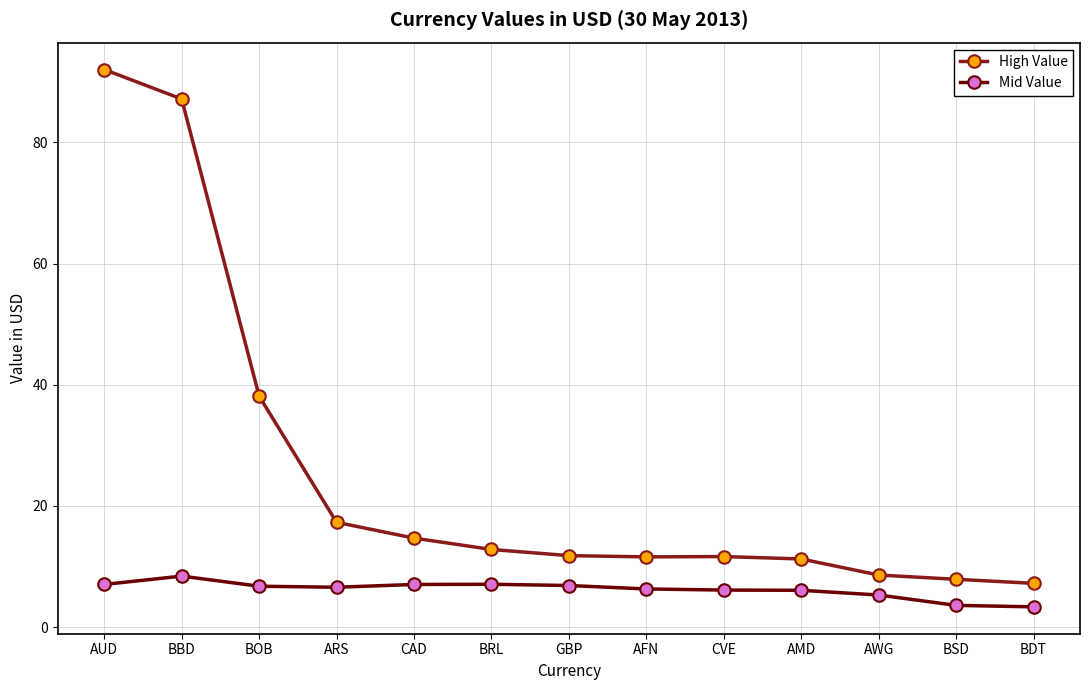

What is the spread (max minus min) of values at BDT?

3.9